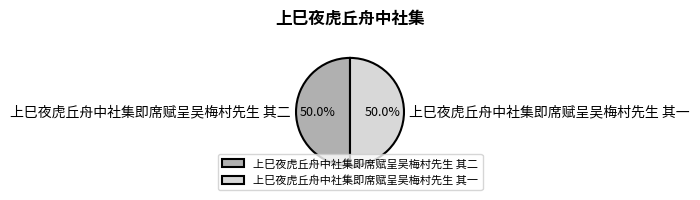

To the nearest percent, what portion does 上巳夜虎丘舟中社集即席赋呈吴梅村先生 其二 represent?

50%